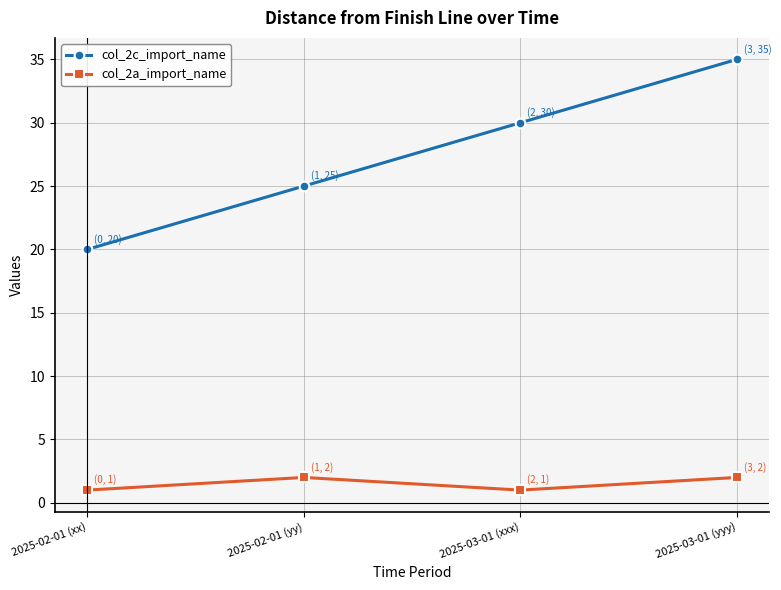

What is the average value of the col_2c_import_name series?

28